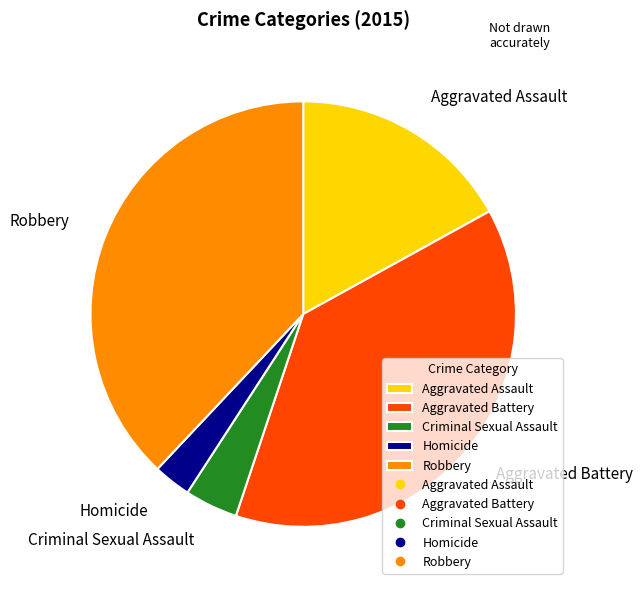

What is the ratio of the value at Criminal Sexual Assault to the value at Homicide?

1.4